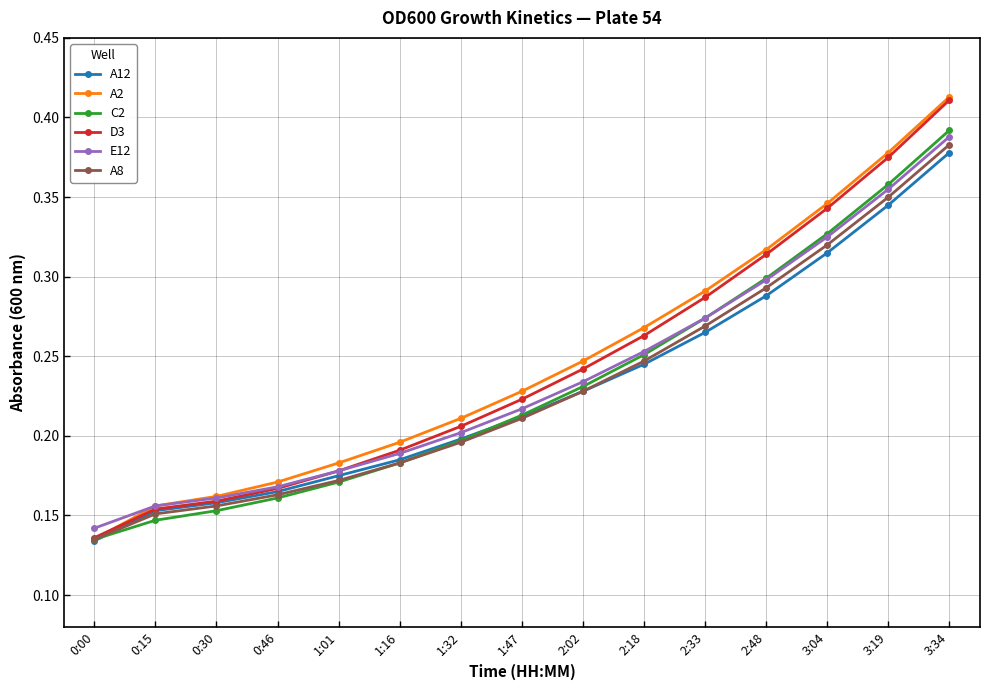

True or false: A8 has a value of 0.2 at 0:30.

True